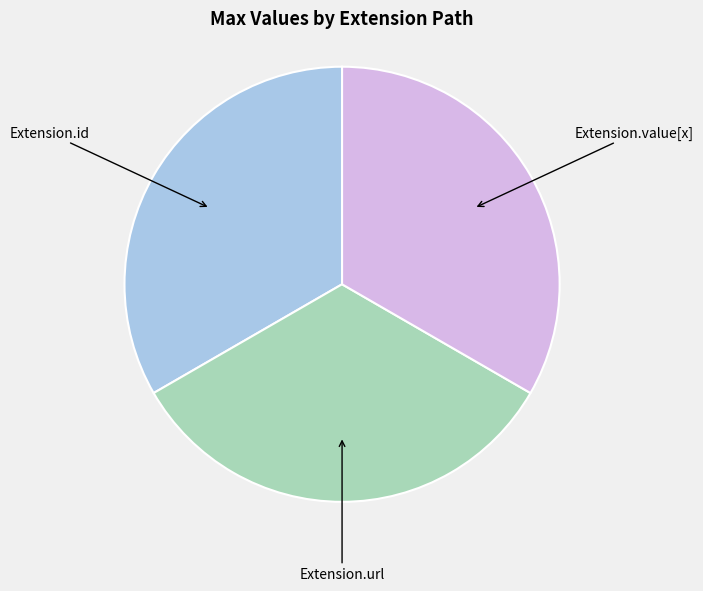

Is it true that Extension.value[x] is 1% of the pie?

False